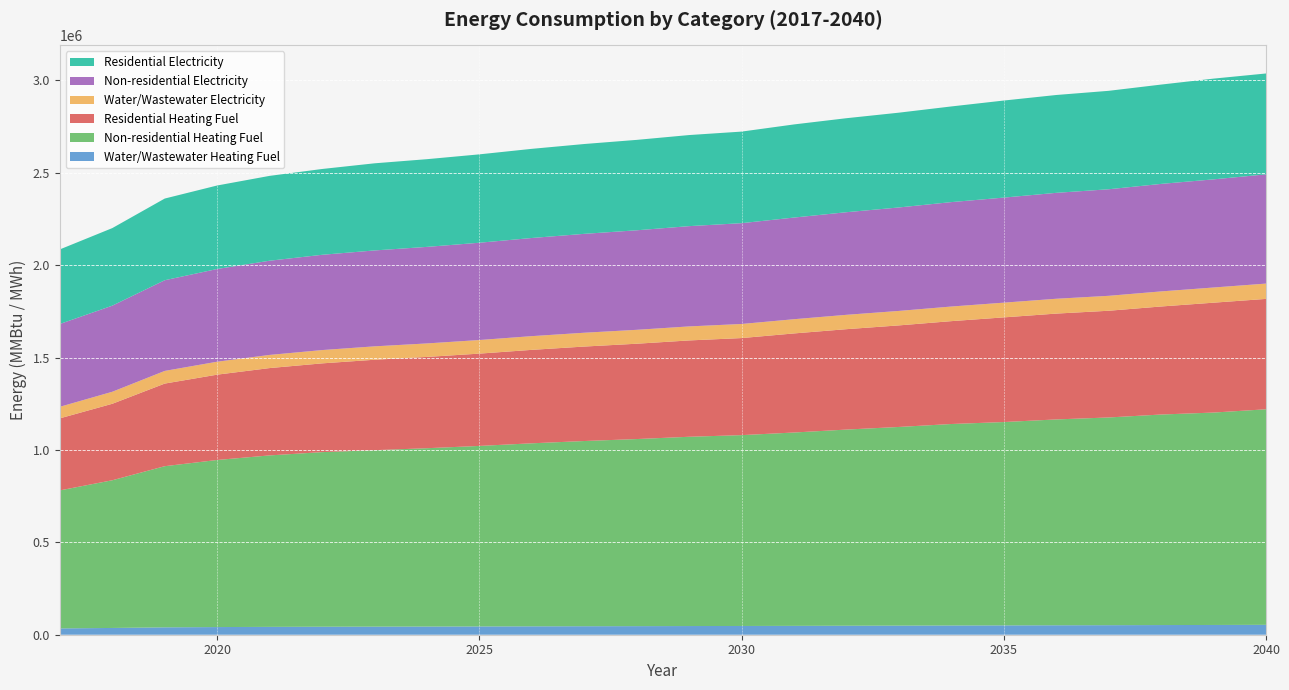

Reading left to right, extract all data points from this chart.

Water/Wastewater Heating Fuel: 34205.6	36613.4	39952.5	41431.0	42516.9	43297.9	43770.4	44238.6	44786.5	45410.1	45952.9	46418.6	46969.6	47364.0	47989.8	48688.8	49309.6	50023.2	50522.7	51133.6	51617.4	52327.3	52813.5	53577.5
Non-residential Heating Fuel: 746975.8	799419.4	872163.9	904306.8	927991.0	944908.3	955058.7	965209.1	977051.2	990585.0	1002427.2	1012577.5	1024419.7	1032878.3	1046412.2	1061637.7	1075171.6	1090397.1	1100547.5	1114081.4	1124231.8	1139457.3	1149607.7	1166525.0
Residential Heating Fuel: 389919.5	413889.8	447139.0	461830.5	472655.8	480388.2	489401.7	494083.0	499544.5	505786.2	511247.6	515928.9	521390.3	525291.4	536283.8	543368.4	549665.9	556750.6	566447.5	572800.8	577565.7	584713.1	594654.1	597419.6
Water/Wastewater Electricity: 62523.1	65034.6	68514.5	70060.5	71189.6	72011.0	72514.9	73006.5	73584.7	74237.9	74801.7	75285.9	75872.3	76293.2	76952.5	77679.7	78324.8	79091.9	79667.2	80285.3	80817.6	81573.3	82111.6	82885.0
Non-residential Electricity: 448197.2	466063.2	490845.1	501795.2	509863.8	515627.0	519084.9	522542.9	526577.1	531187.7	535222.0	538679.9	542714.2	545595.8	550206.4	555393.3	560003.8	565190.8	568648.7	573259.3	576717.2	581904.1	585362.1	591125.3
Residential Electricity: 403672.1	419763.3	442083.3	451945.6	459212.6	464403.3	471513.5	474654.6	478319.1	482507.2	486171.7	489312.8	492977.3	495594.8	504018.3	508769.8	512993.3	517744.8	525289.9	529548.9	532743.2	537534.6	545235.0	546052.7